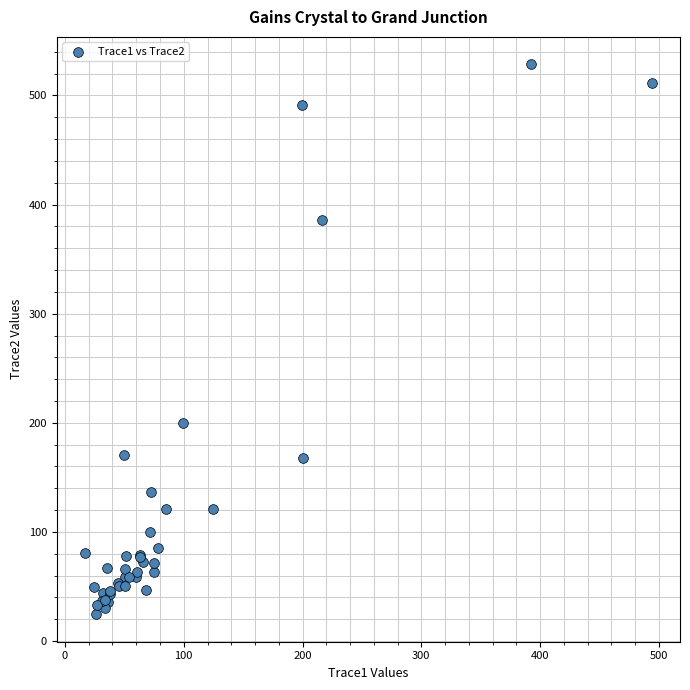

What Y value in the scatter plot is closest to 276?

200.1